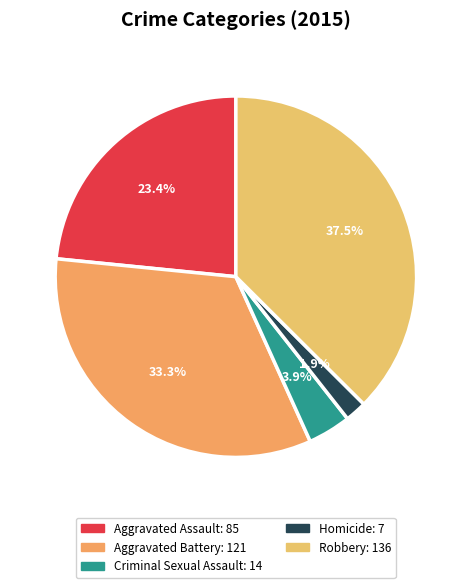

What is the smallest slice in the pie chart?

Homicide